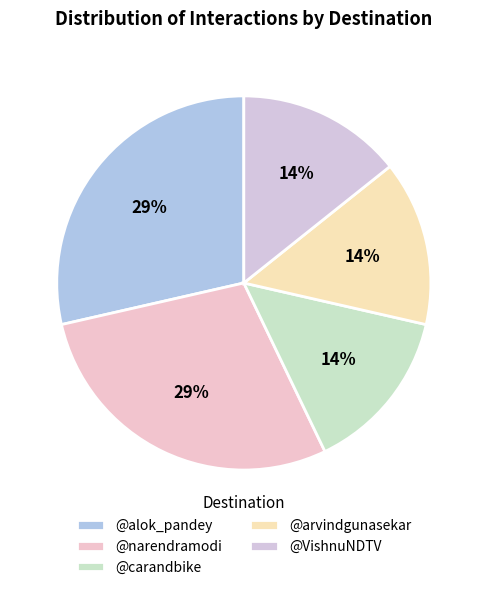

Is @arvindgunasekar the majority of the pie?

No